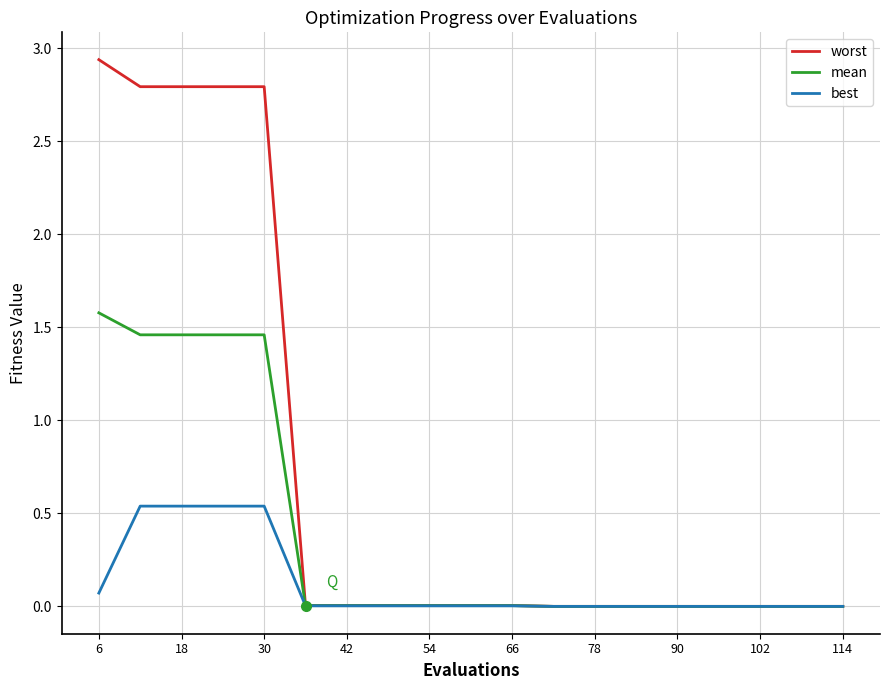

Which series has the largest total across all categories?

worst